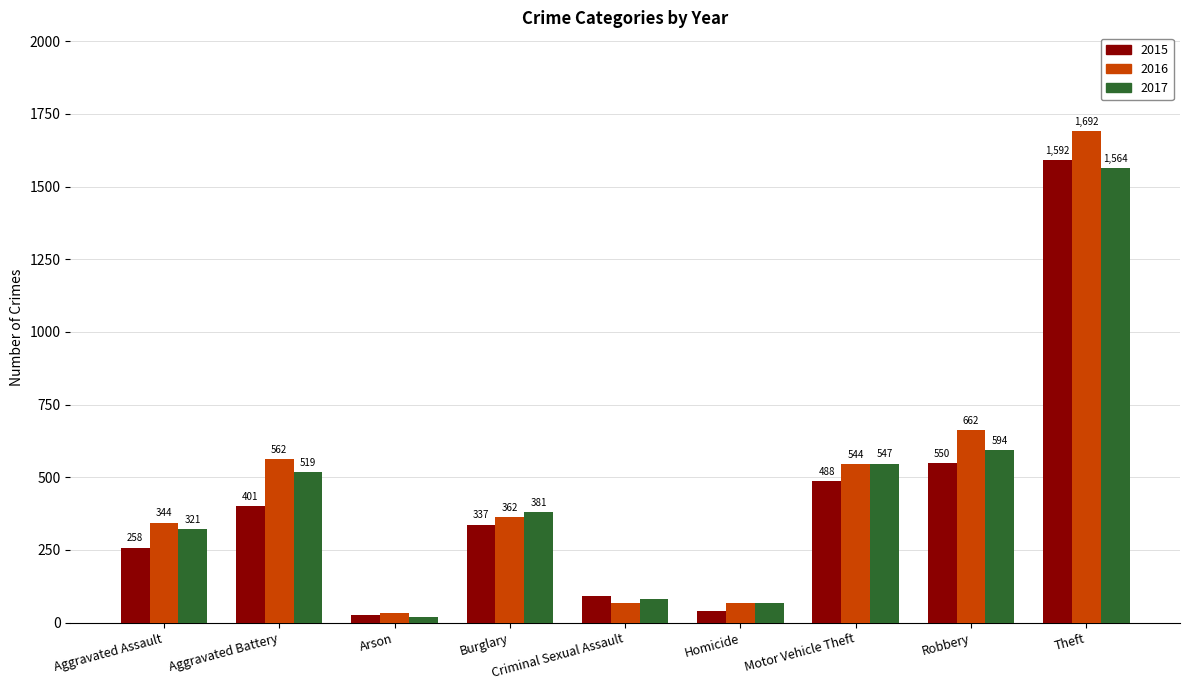

At how many categories does at least one series exceed 549?

3